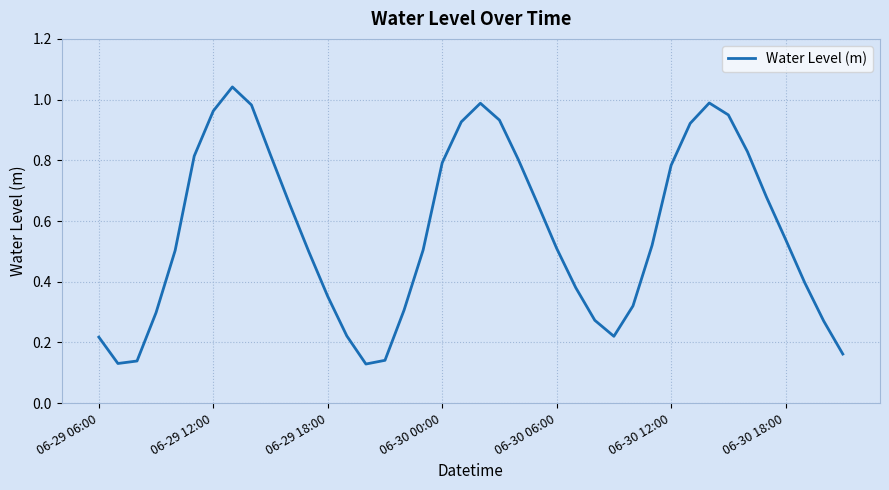

How many interior local valleys (lower than both neighbors) does the data have?

3